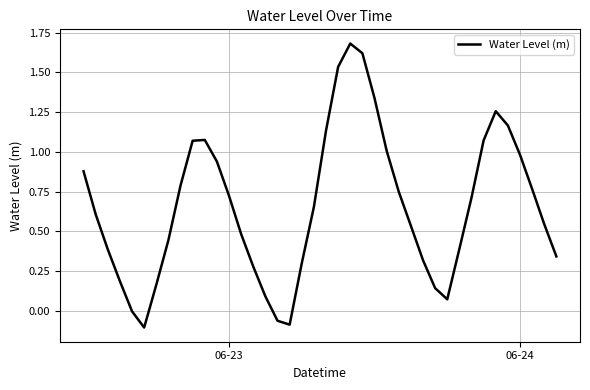

What is the greatest value displayed?

1.7